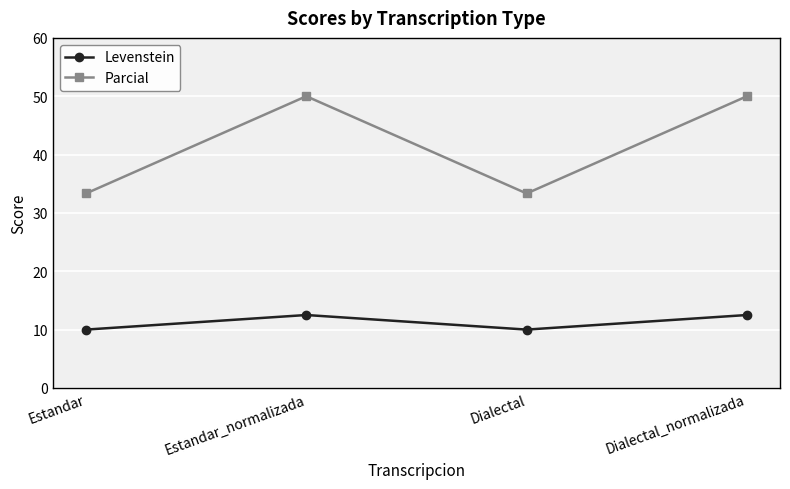

Which series has the largest total across all categories?

Parcial